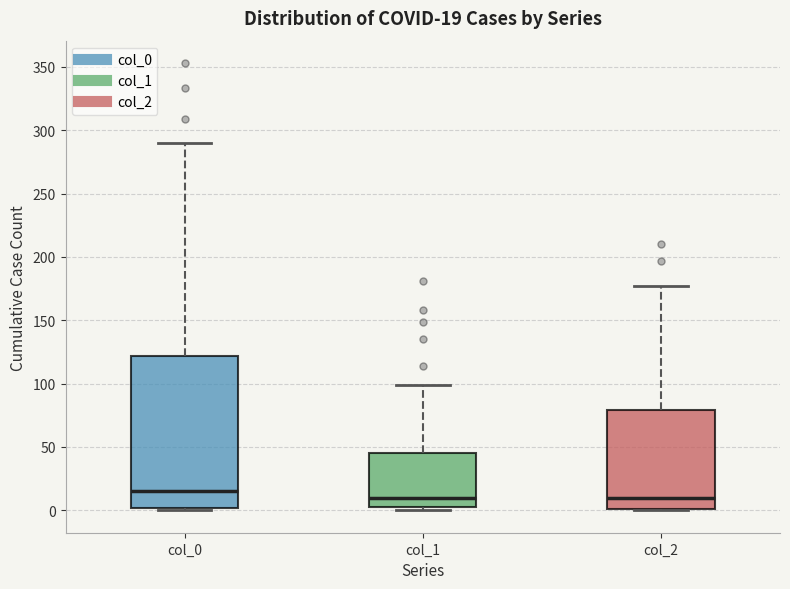

Which box's median line is the highest?

col_0